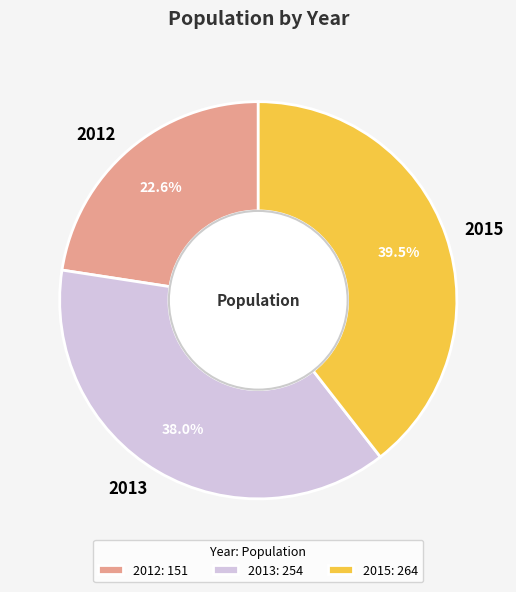

Which slice is the smallest?

2012